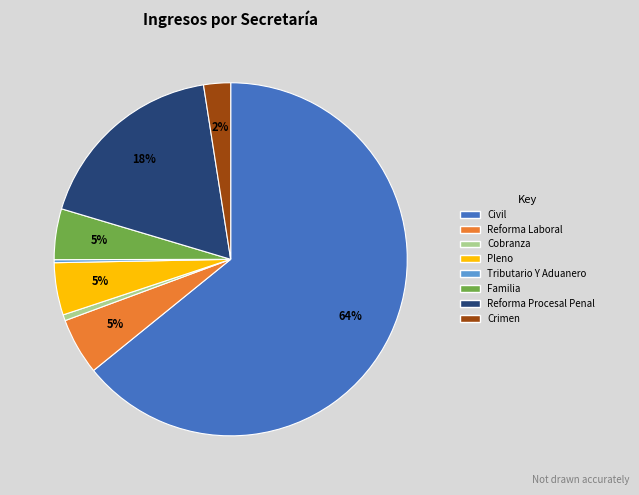

Is the sum of Reforma Laboral and Pleno greater than half?

No